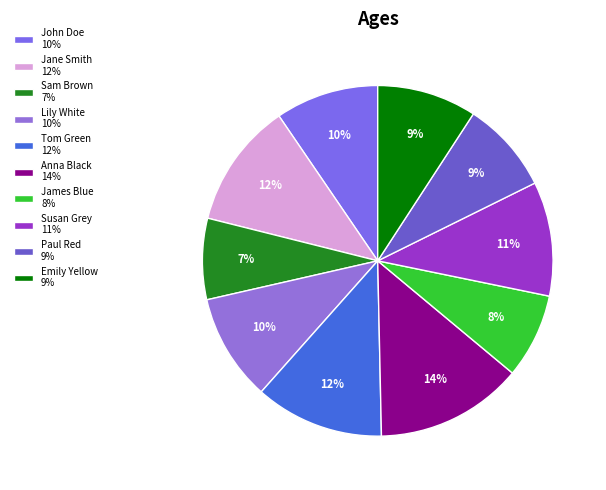

Does Emily Yellow account for over 50% of the chart?

No